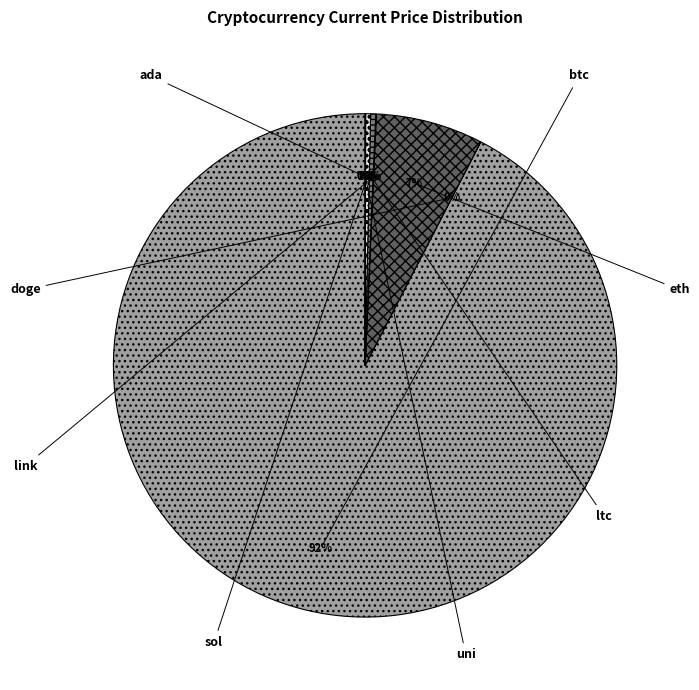

True or false: uni accounts for 1% of the total.

False